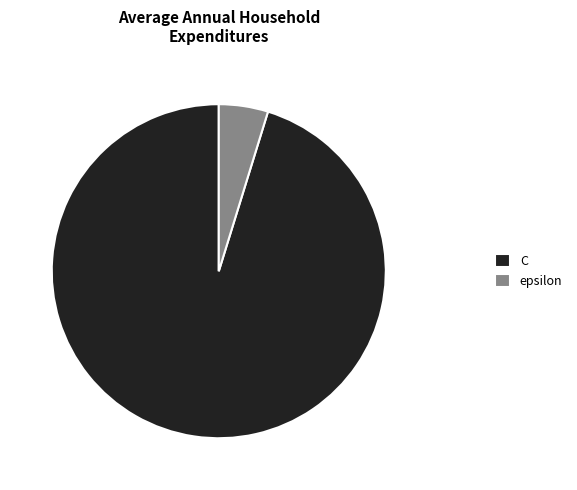

Combined, do epsilon and C account for over 50%?

Yes